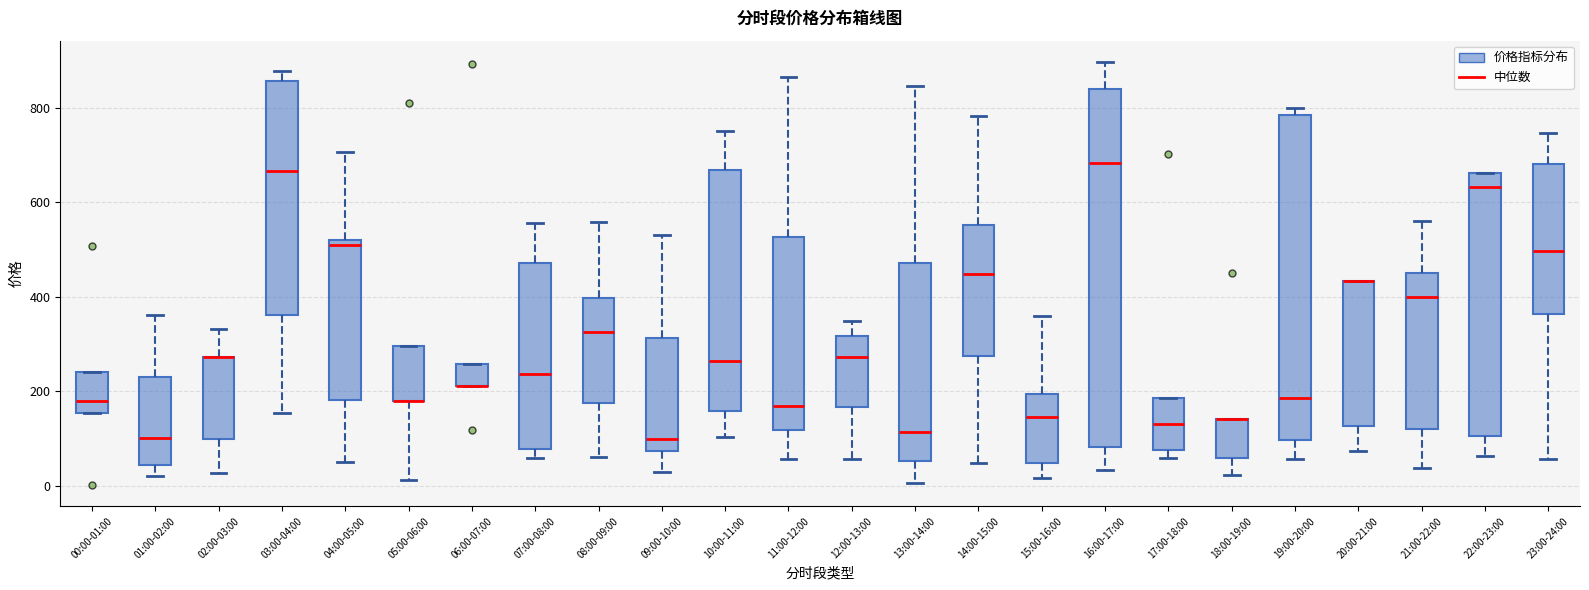

Where is the lower edge of the box for 05:00-06:00 on the y-axis? The values are not printed on the chart, so give them approximately, as read against the axis.

180